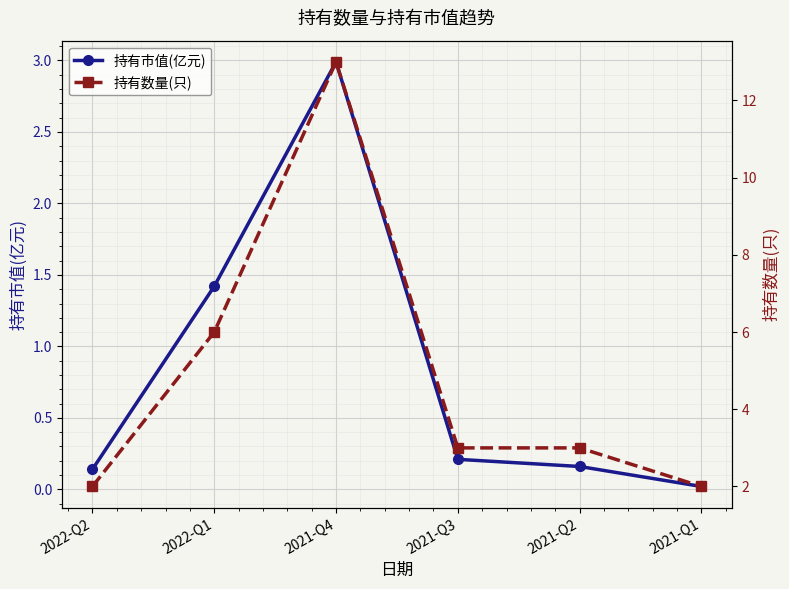

Is it true that 持有市值(亿元) equals 0.9 at 2021-Q4?

False